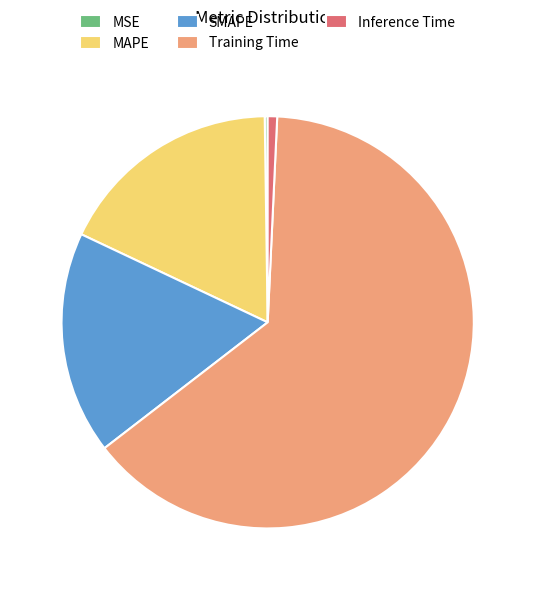

Between SMAPE and Inference Time, which is larger?

SMAPE